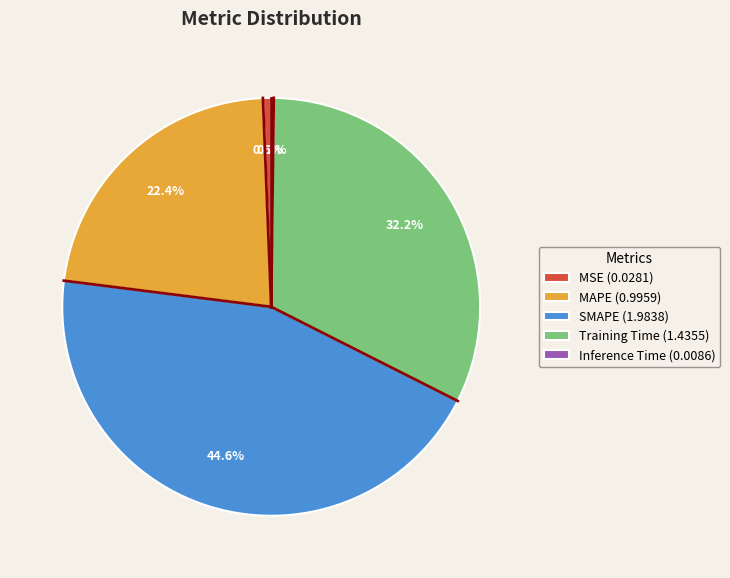

Combined, do MSE (0.0281) and MAPE (0.9959) account for over 50%?

No